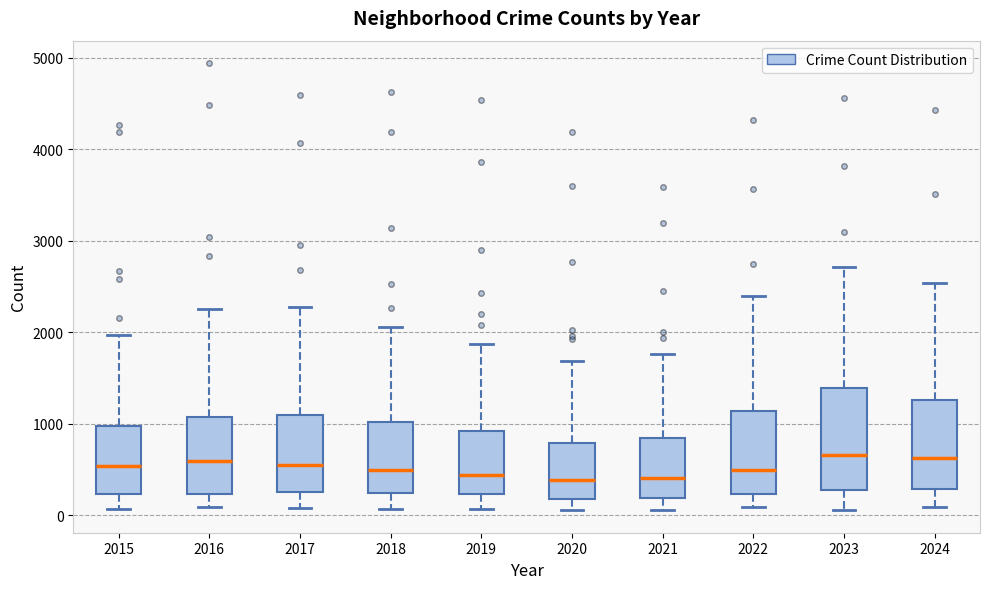

Reading left to right, read every box against the y-axis: the position of its median line, the range the box covers, and the ends of its whiskers. The values are not printed on the chart, so give them approximately, as read against the axis.

2015: median 500, box 200 to 1000, whiskers 100 to 2000
2016: median 600, box 200 to 1100, whiskers 100 to 2300
2017: median 600, box 300 to 1100, whiskers 100 to 2300
2018: median 500, box 200 to 1000, whiskers 100 to 2100
2019: median 400, box 200 to 900, whiskers 100 to 1900
2020: median 400, box 200 to 800, whiskers 100 to 1700
2021: median 400, box 200 to 800, whiskers 100 to 1800
2022: median 500, box 200 to 1100, whiskers 100 to 2400
2023: median 700, box 300 to 1400, whiskers 100 to 2700
2024: median 600, box 300 to 1300, whiskers 100 to 2500